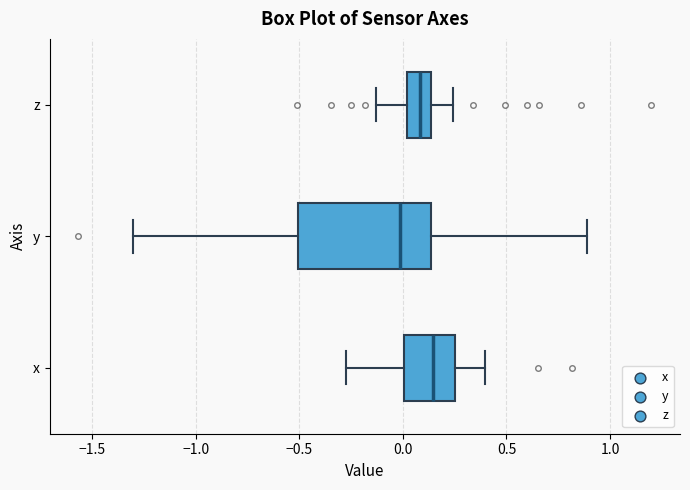

Which box's median line is the furthest to the left?

y